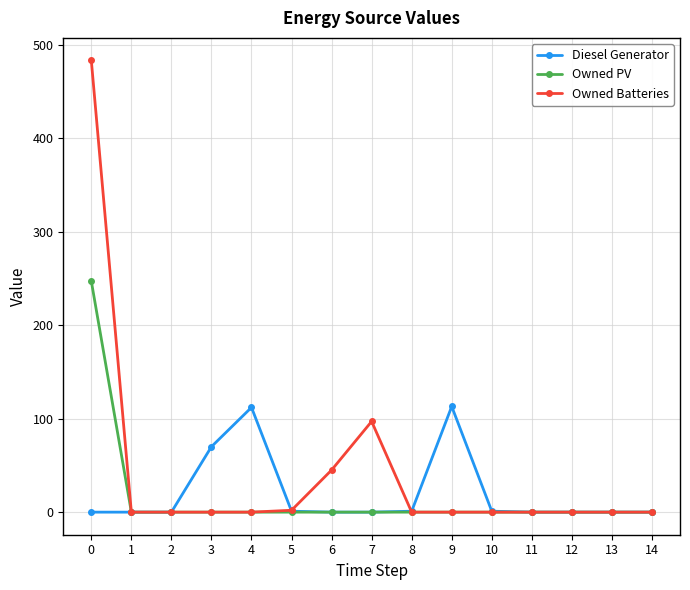

What are all the series names shown in the legend?

Diesel Generator, Owned PV, Owned Batteries